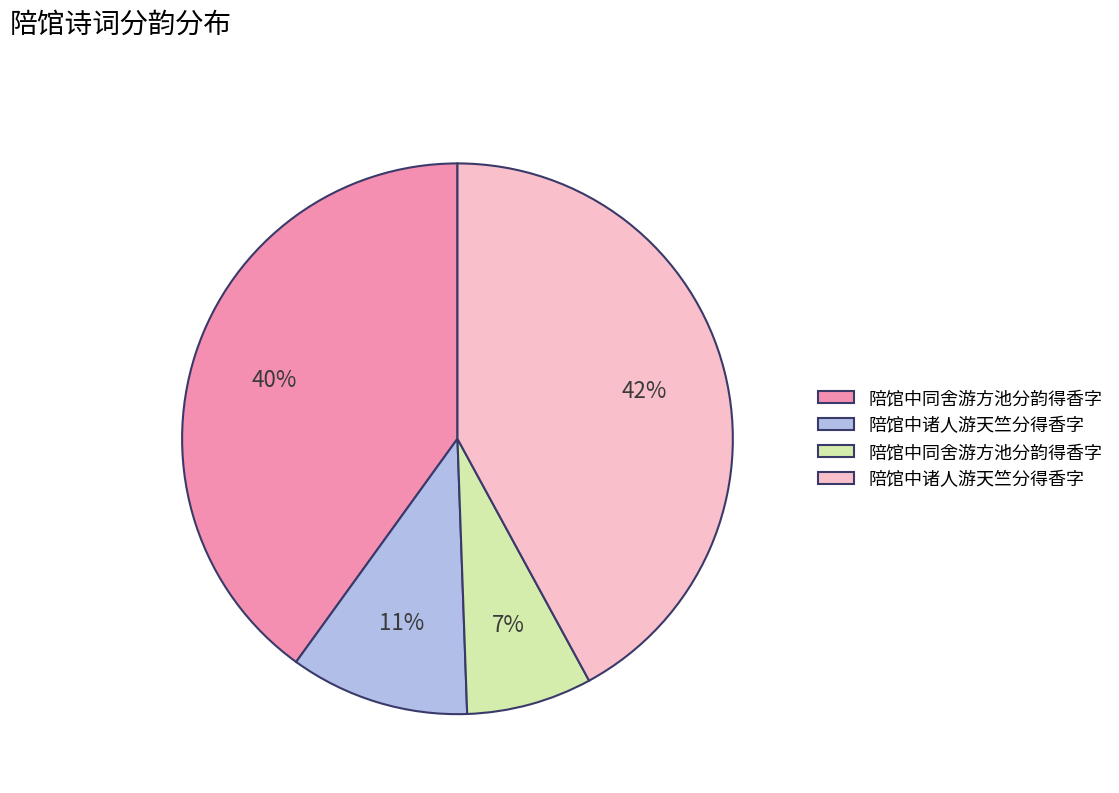

To the nearest percent, what is the difference between the largest and smallest slice percentages?

35%